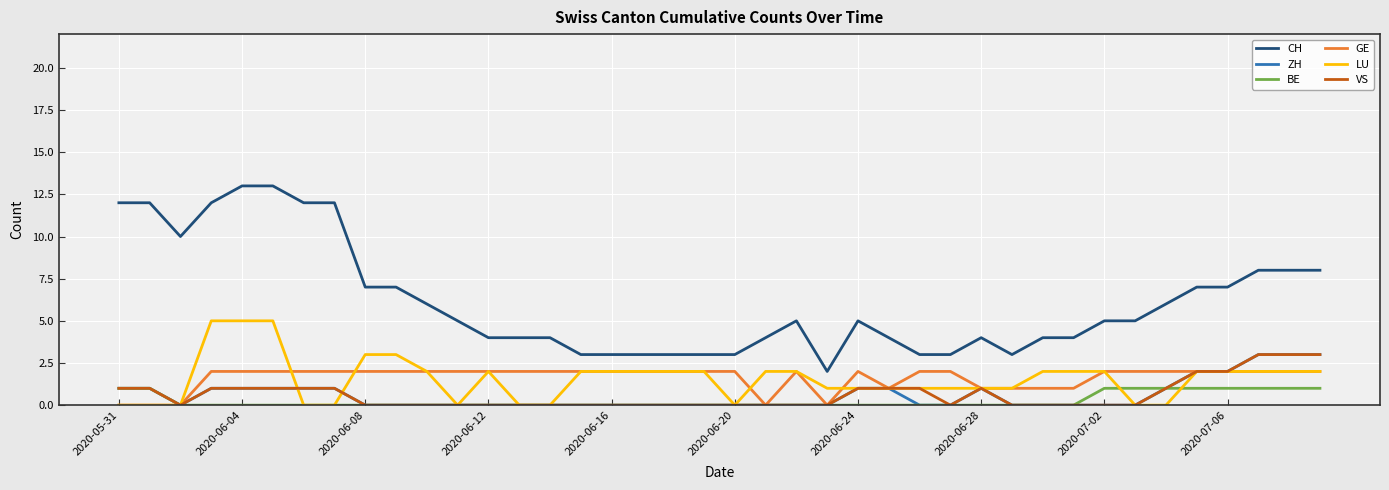

Which series has the largest range (max minus min)?

CH